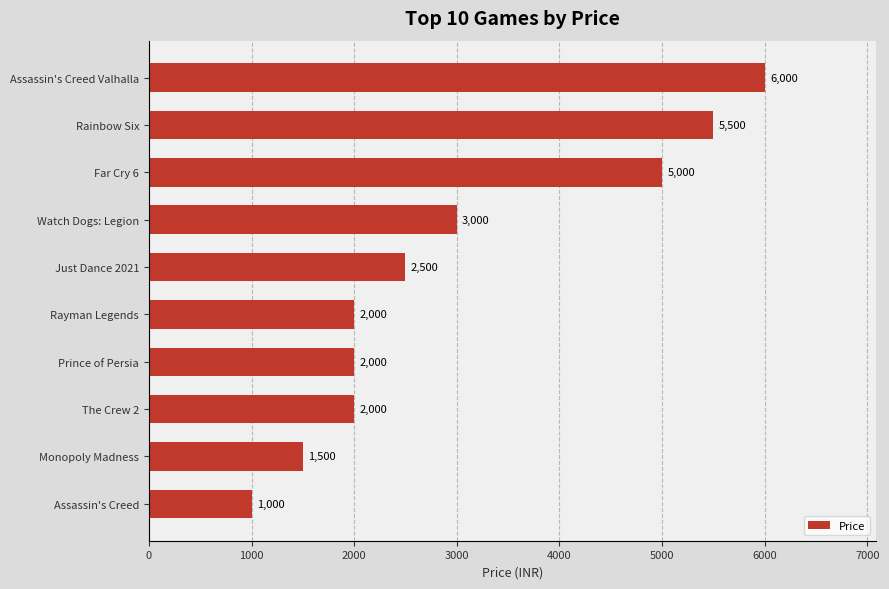

What is the approximate value at Rayman Legends?

2000